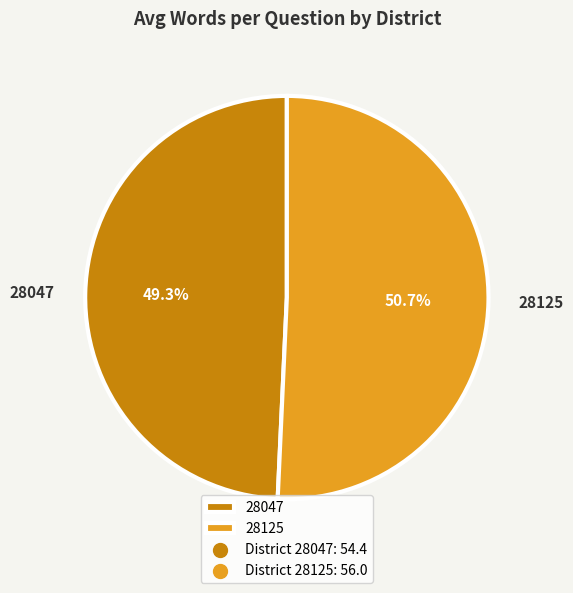

Is it true that 28047 is 60% of the pie?

False